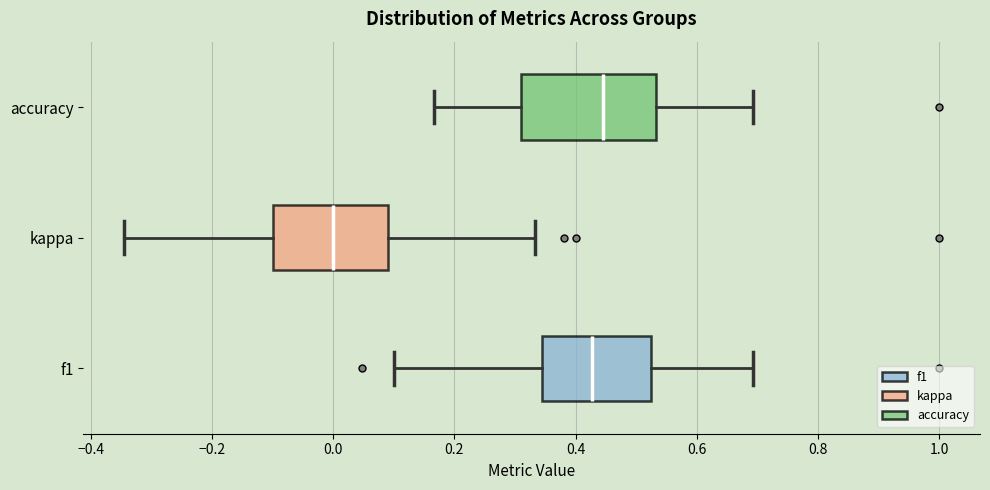

Reading bottom to top, read every box against the x-axis: the position of its median line, the range the box covers, and the ends of its whiskers. The values are not printed on the chart, so give them approximately, as read against the axis.

f1: median 0.42, box 0.34 to 0.52, whiskers 0.10 to 0.70
kappa: median 0.00, box -0.10 to 0.10, whiskers -0.34 to 0.34
accuracy: median 0.44, box 0.30 to 0.54, whiskers 0.16 to 0.70